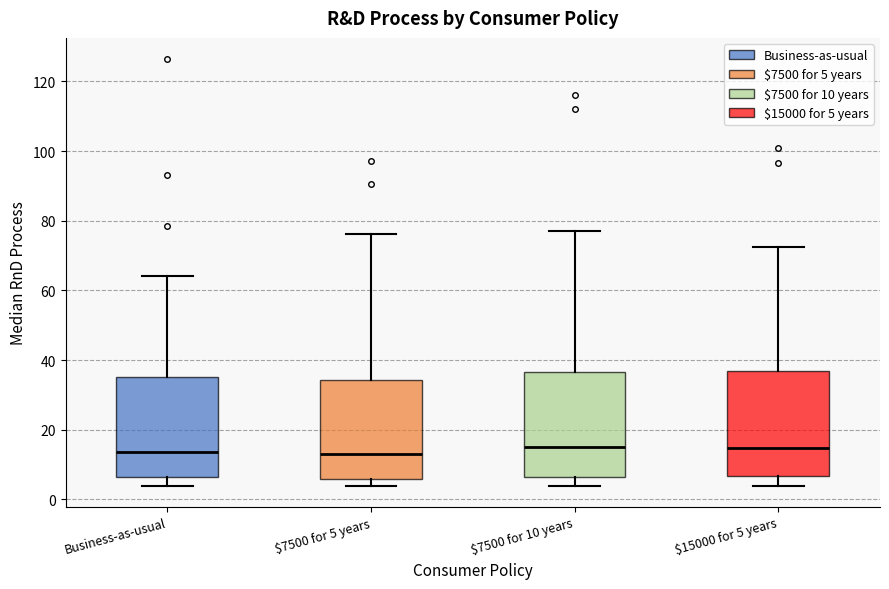

Reading left to right, read every box against the y-axis: the position of its median line, the range the box covers, and the ends of its whiskers. The values are not printed on the chart, so give them approximately, as read against the axis.

Business-as-usual: median 14, box 6 to 36, whiskers 4 to 64
$7500 for 5 years: median 12, box 6 to 34, whiskers 4 to 76
$7500 for 10 years: median 14, box 6 to 36, whiskers 4 to 78
$15000 for 5 years: median 14, box 6 to 36, whiskers 4 to 72